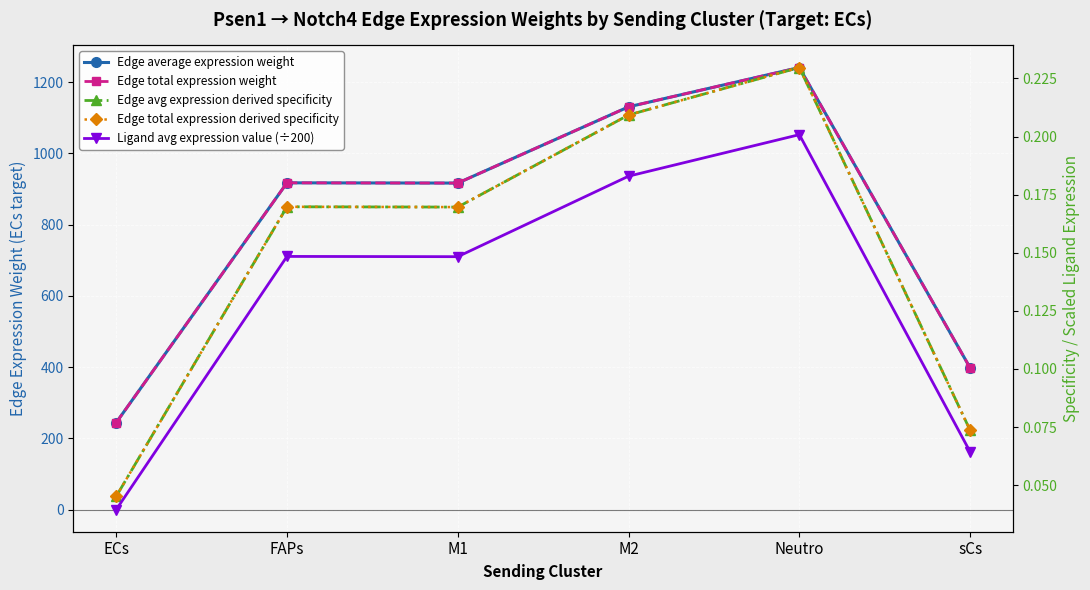

At which category does the chart reach its minimum across all series?

ECs